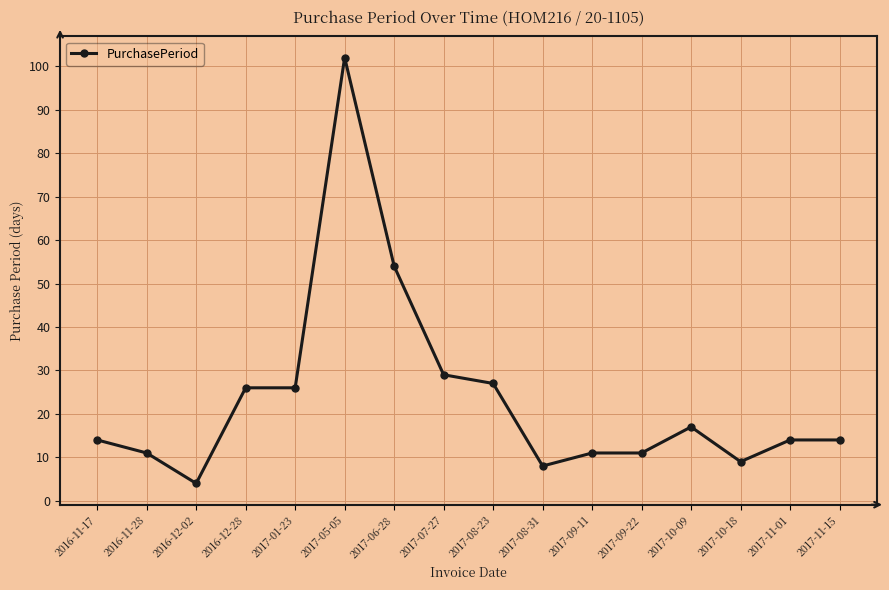

What is the label of the 9th point from the left?

2017-08-23